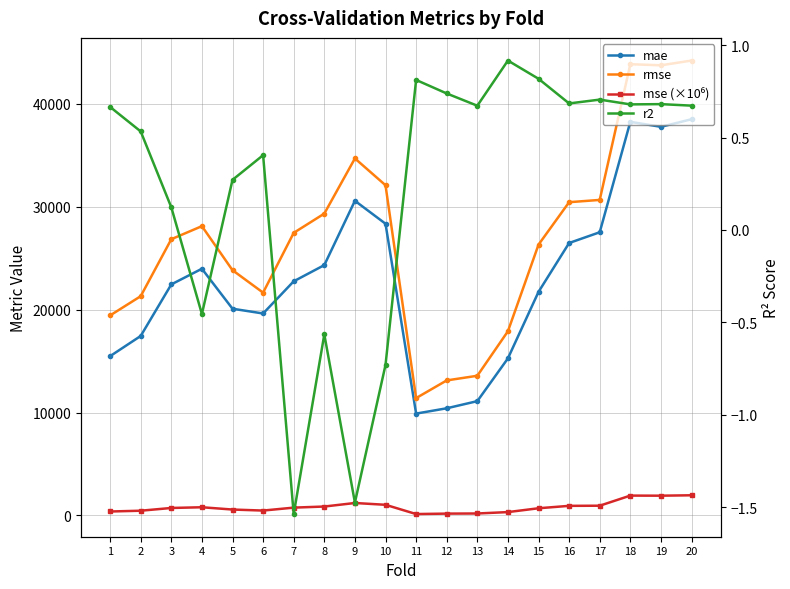

True or false: mae has a value of 24516.3 at 20.

False